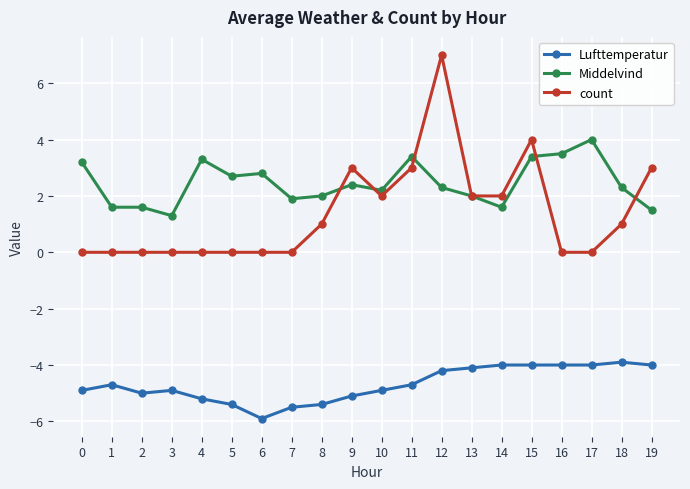

Between 7 and 13, which series saw the biggest shift?

count